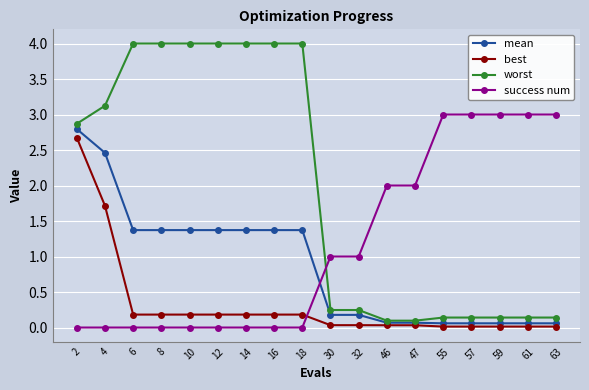

What is the total value across all series at 2?

8.3